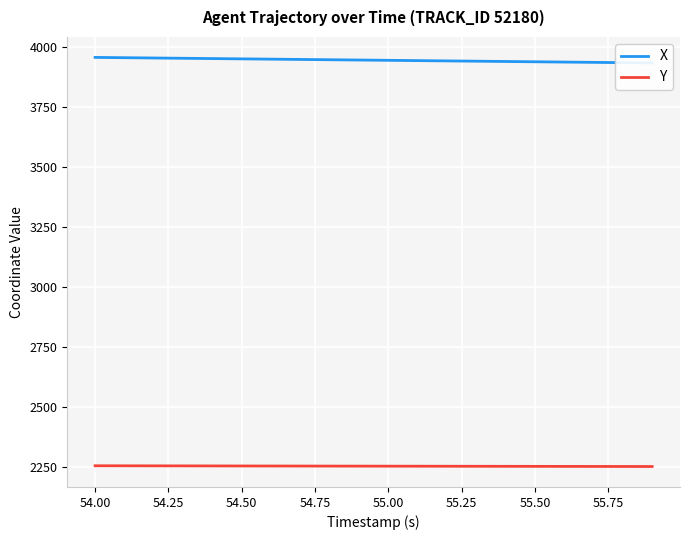

The Y series shows 2253.9 at 55.50. True or false?

True